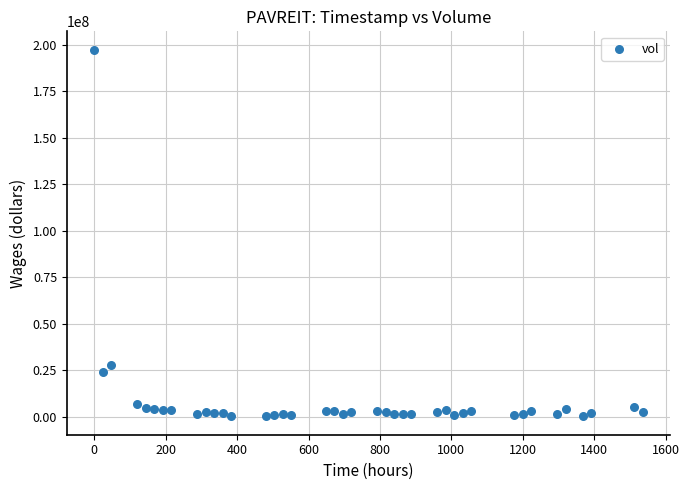

What is the range of Y values (max minus min)?

197128700